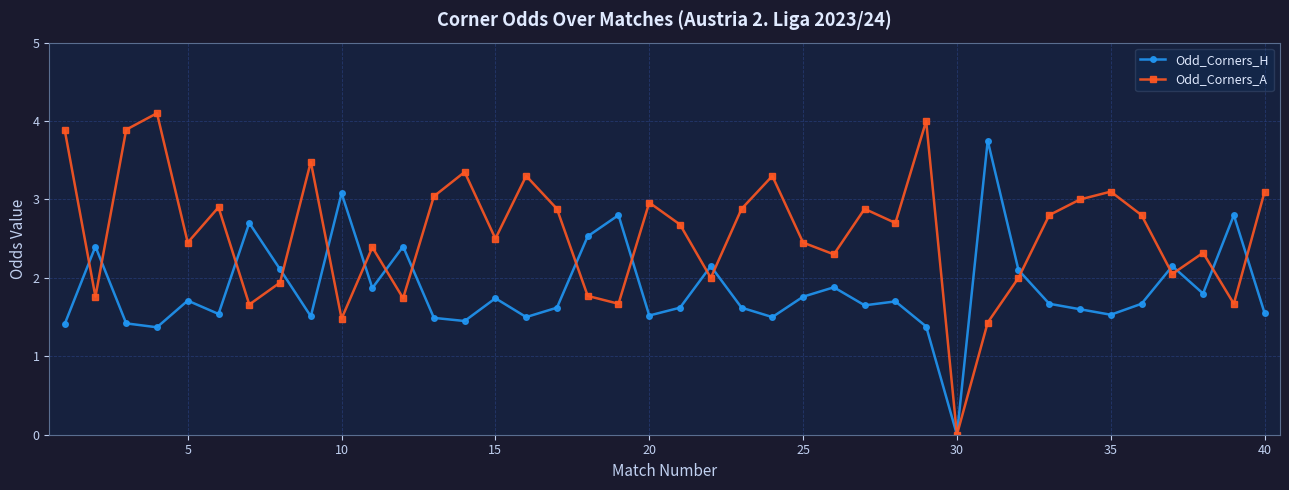

True or false: Odd_Corners_A has more than 0 points higher than both neighbors.

True